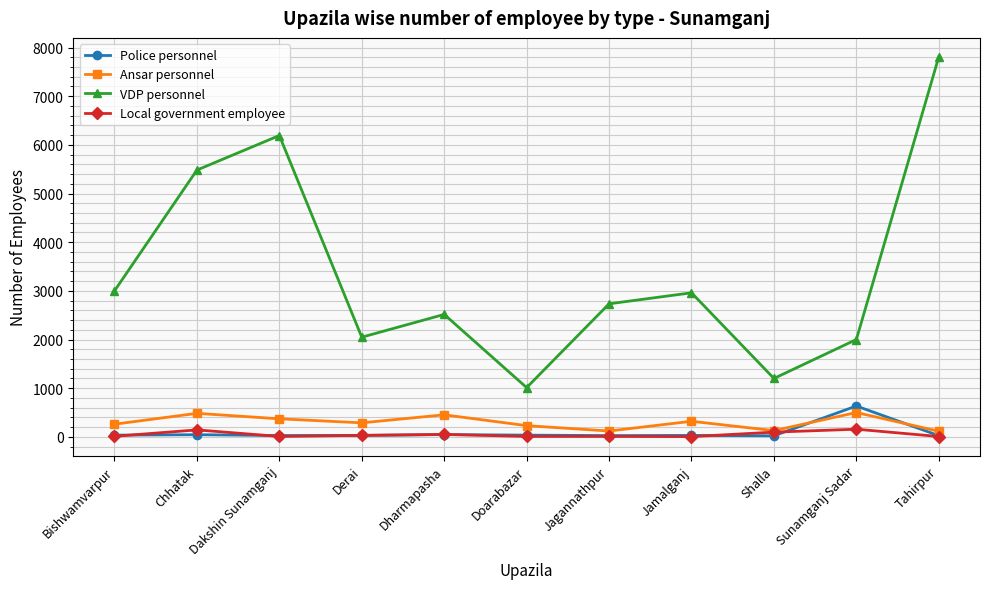

At which category is the sum across all series the highest?

Tahirpur